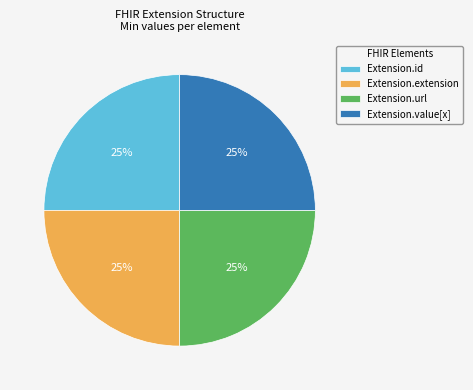

To the nearest percent, what percentage of the pie is Extension.extension?

25%